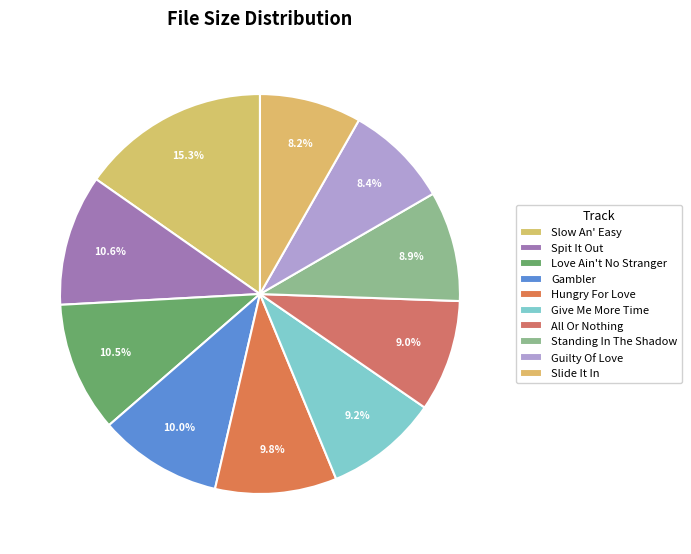

Count the number of slices in the pie.

10